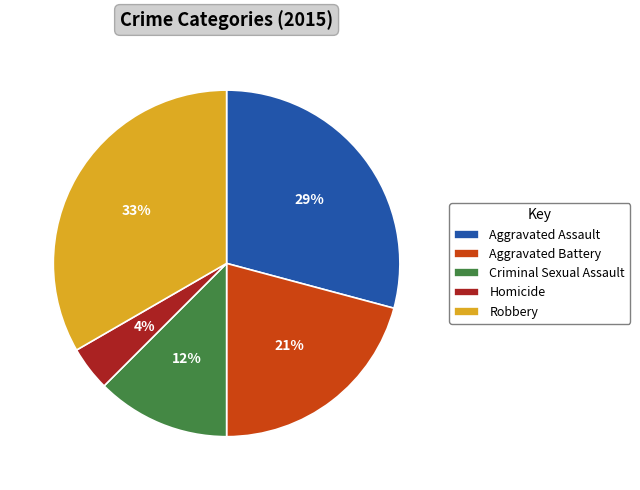

Which slice is the smallest?

Homicide